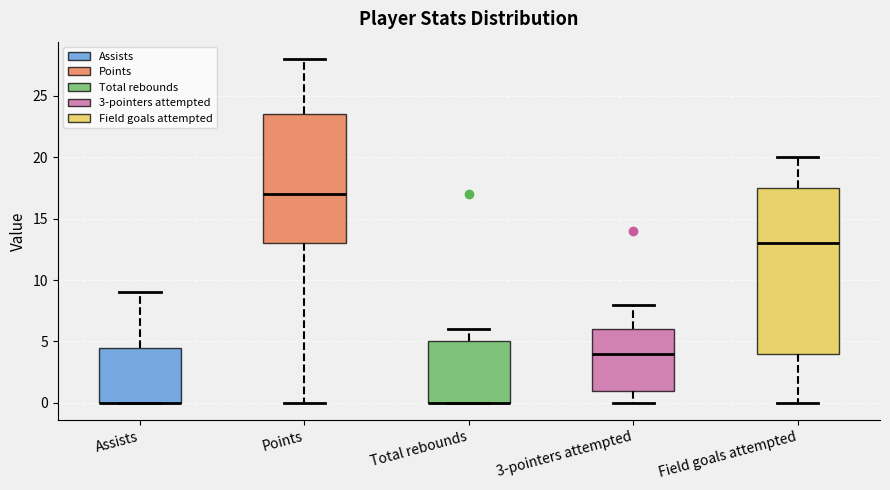

Comparing the boxes themselves (not the whiskers), which one is the tallest?

Field goals attempted